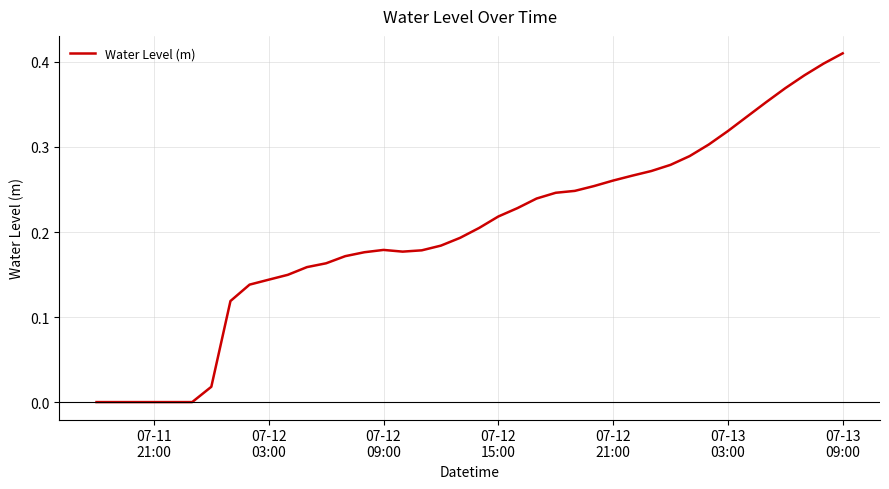

At which category does the chart reach its peak across all series?

07-13
09:00